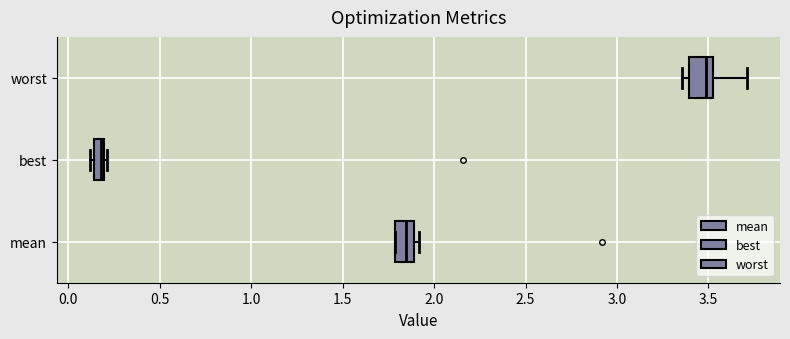

Where does the right whisker of the box for worst end on the x-axis? The values are not printed on the chart, so give them approximately, as read against the axis.

3.70